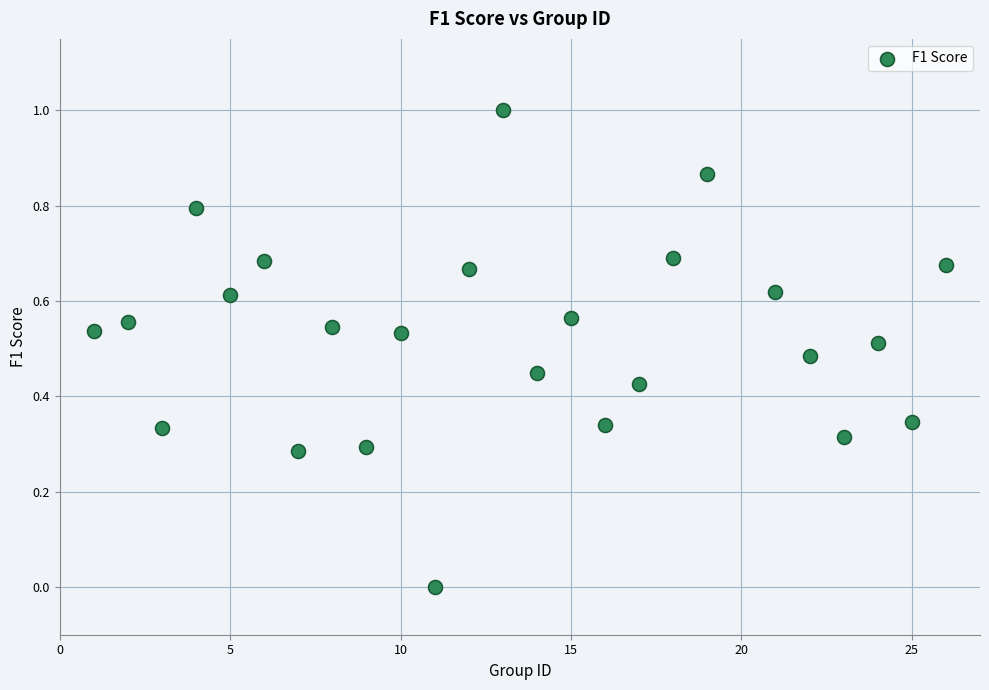

What is the range of Y values (max minus min)?

1.0